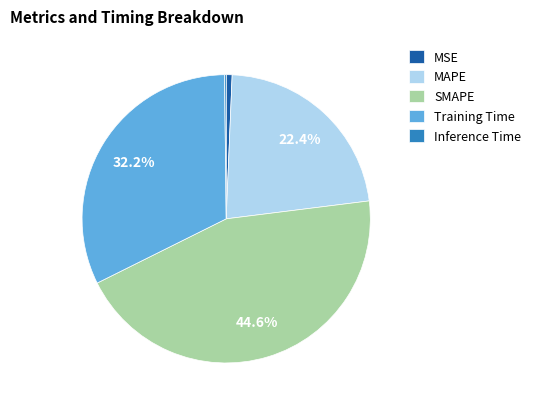

How much of the chart is everything except Training Time?

67.8%